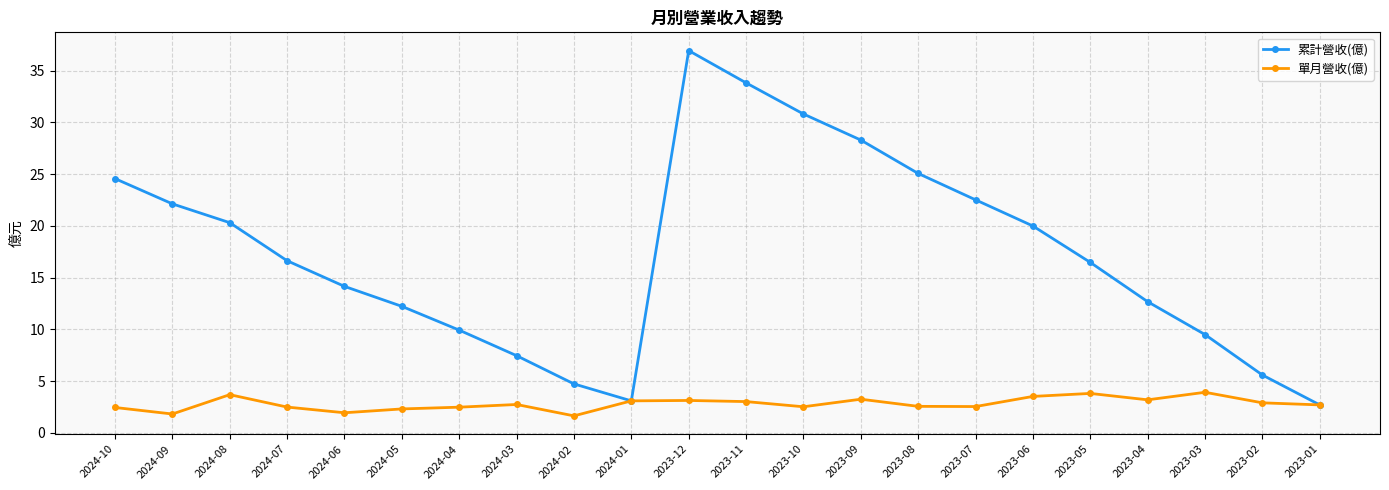

What is the value of the 單月營收(億) point at the 19th from the left?

3.2